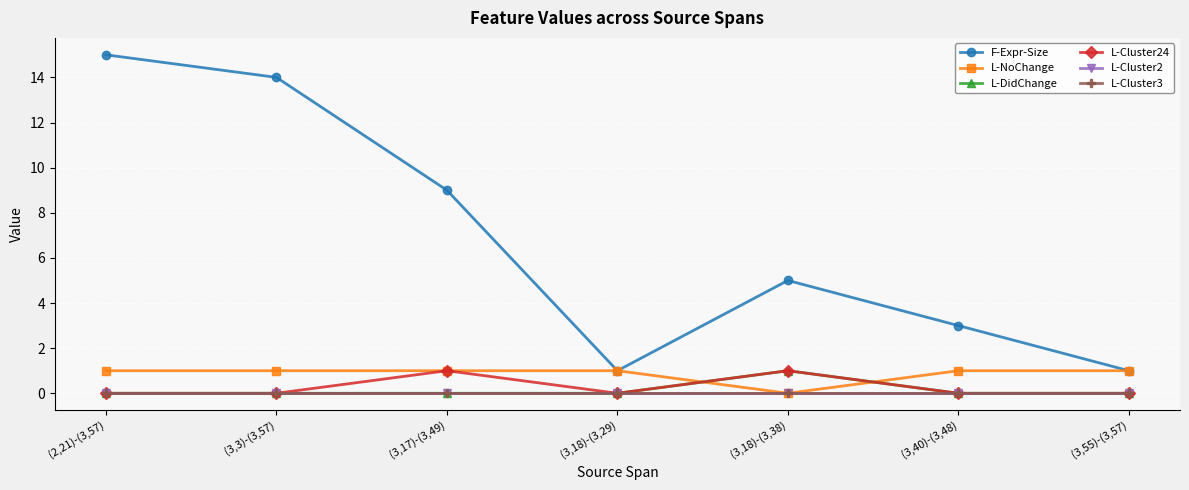

Between (3,40)-(3,48) and (3,55)-(3,57), which series saw the biggest shift?

F-Expr-Size